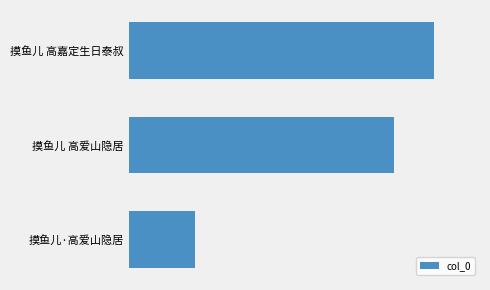

Are the bars horizontal?

Yes